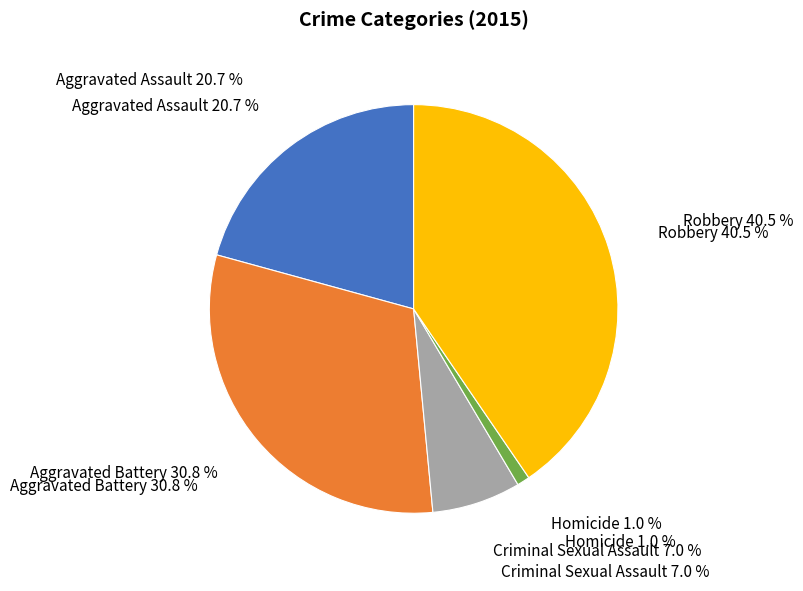

Rank the categories by value from lowest to highest.

Homicide, Criminal Sexual Assault, Aggravated Assault, Aggravated Battery, Robbery